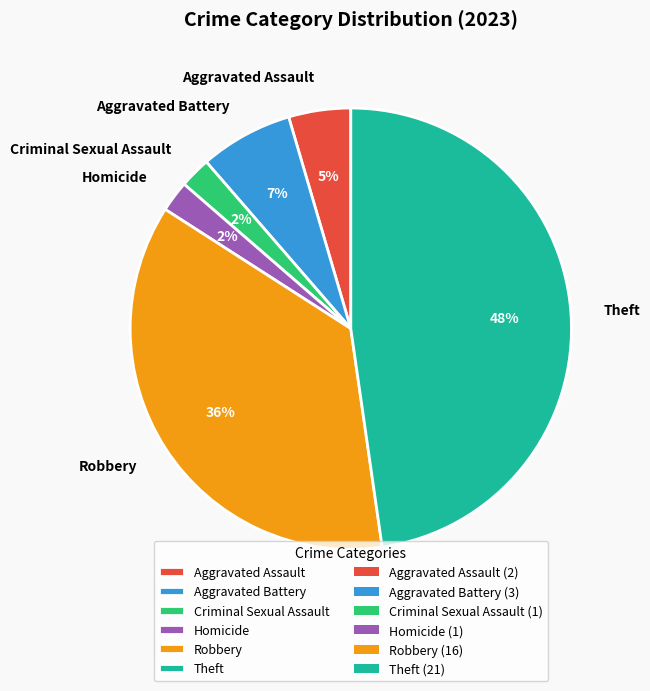

Count the number of slices in the pie.

6